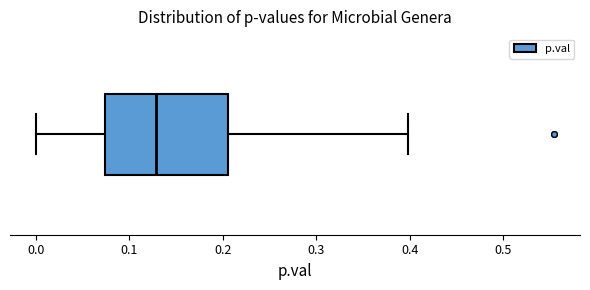

Transcribe this box plot: give where the median line is, the range the box spans, and where the two whiskers end, as read against the x-axis. The values are not printed on the chart, so give them approximately, as read against the axis.

median 0.13, box 0.07 to 0.20, whiskers 0.00 to 0.40